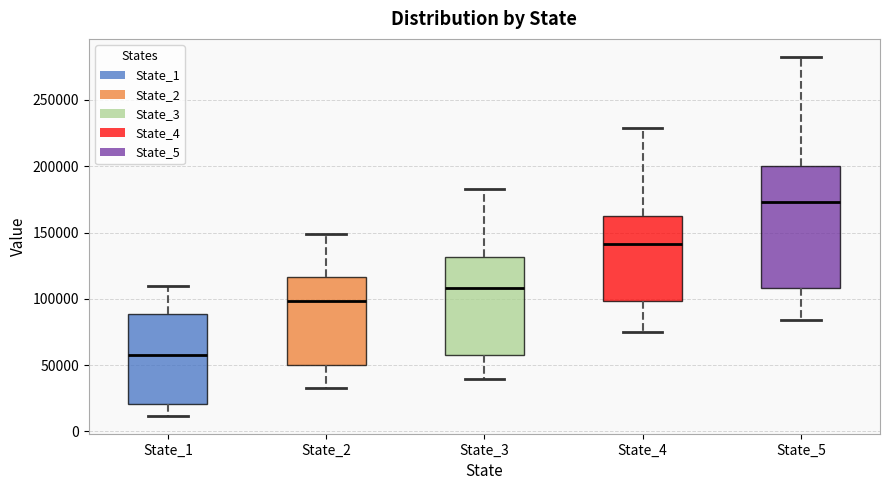

Reading left to right, transcribe this box plot: for each box, give where its median line is, the range the box spans, and where its two whiskers end, as read against the y-axis. The values are not printed on the chart, so give them approximately, as read against the axis.

State_1: median 60000, box 20000 to 90000, whiskers 10000 to 110000
State_2: median 100000, box 50000 to 115000, whiskers 35000 to 150000
State_3: median 110000, box 60000 to 130000, whiskers 40000 to 180000
State_4: median 140000, box 100000 to 160000, whiskers 75000 to 230000
State_5: median 175000, box 110000 to 200000, whiskers 85000 to 285000